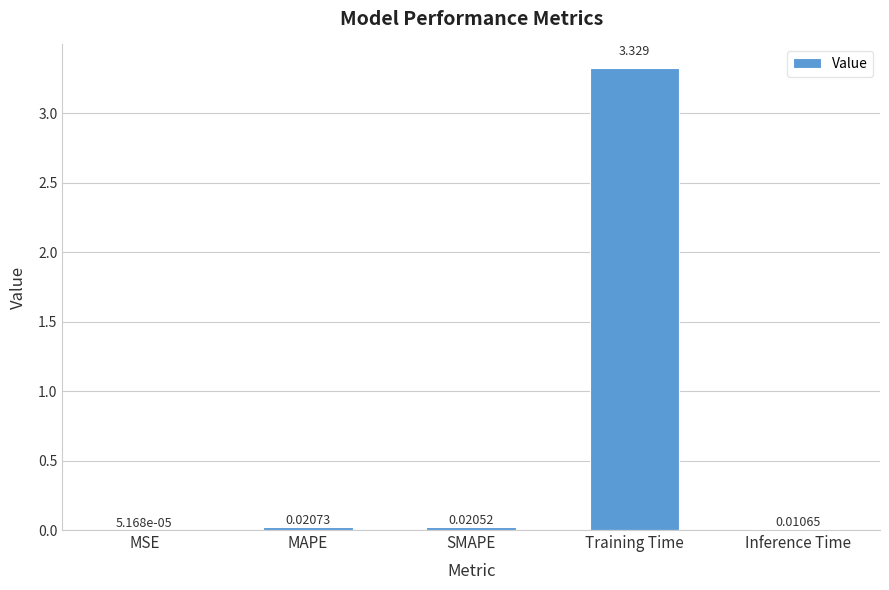

Which label corresponds to the largest value in the chart?

Training Time